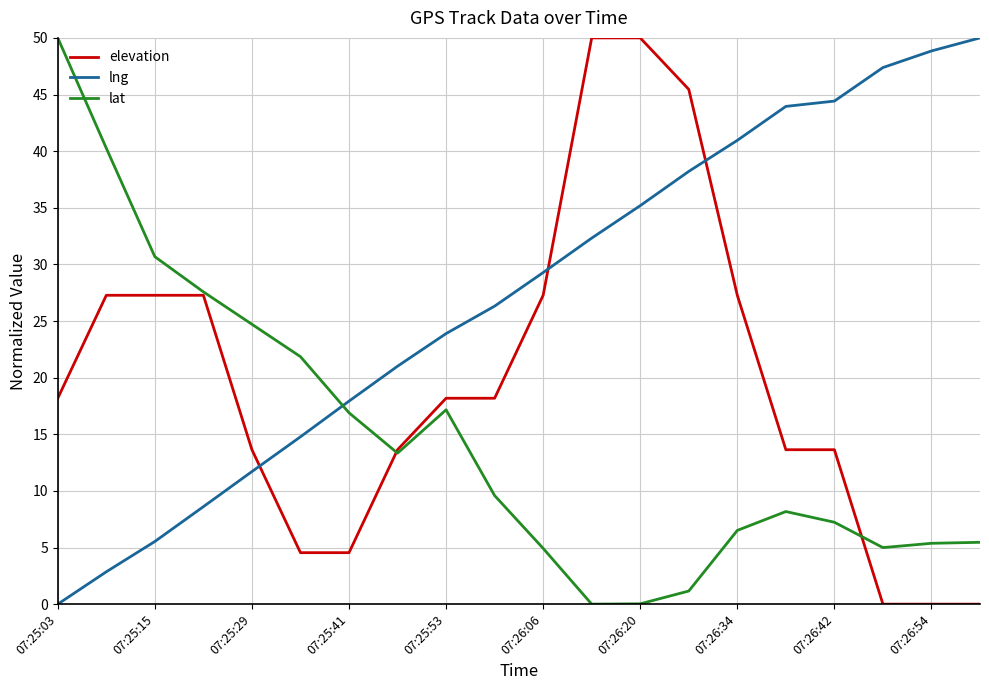

Which series ends up on top after the final intersection of elevation and lat?

lat